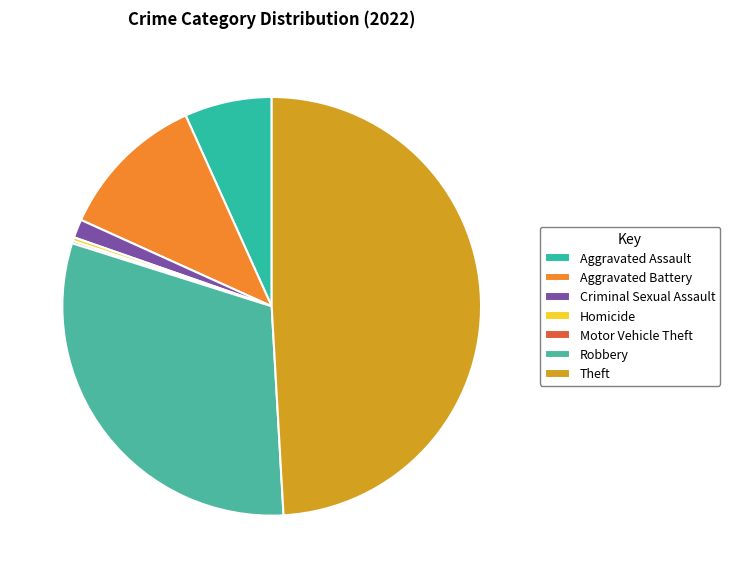

How many segments does this pie chart have?

7